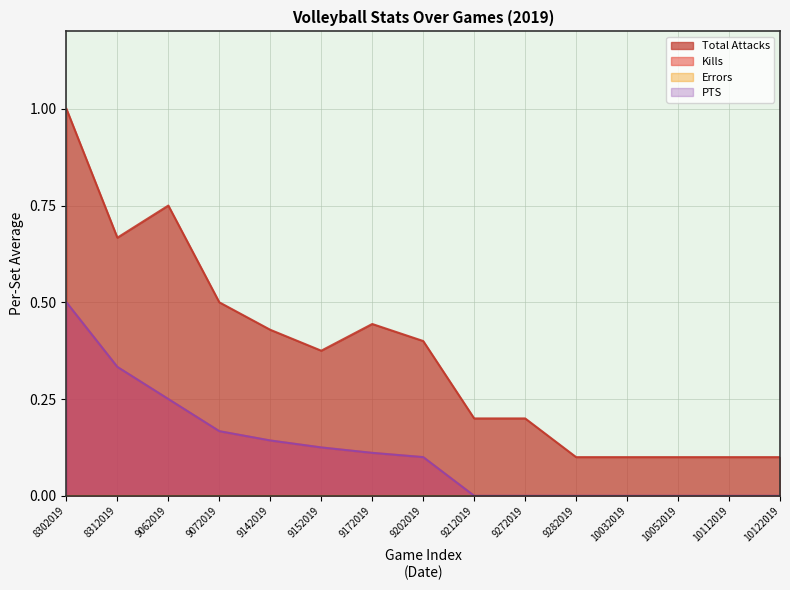

How many lines are shown in the chart?

4